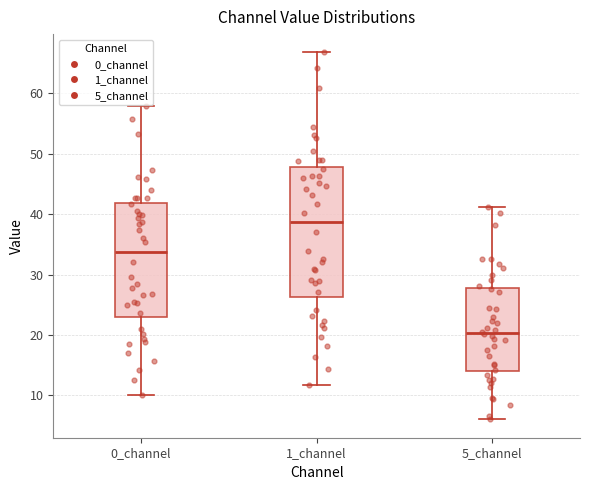

Reading left to right, read every box against the y-axis: the position of its median line, the range the box covers, and the ends of its whiskers. The values are not printed on the chart, so give them approximately, as read against the axis.

0_channel: median 34, box 23 to 42, whiskers 10 to 58
1_channel: median 39, box 26 to 48, whiskers 12 to 67
5_channel: median 20, box 14 to 28, whiskers 6 to 41